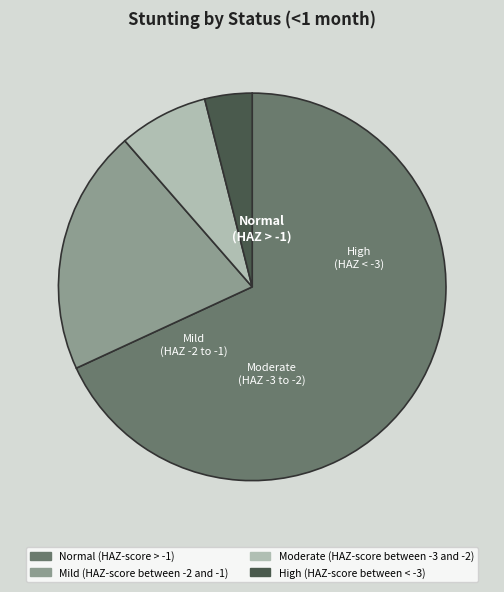

Which has a higher value, Normal (HAZ-score > -1) or Moderate (HAZ-score between -3 and -2)?

Normal (HAZ-score > -1)